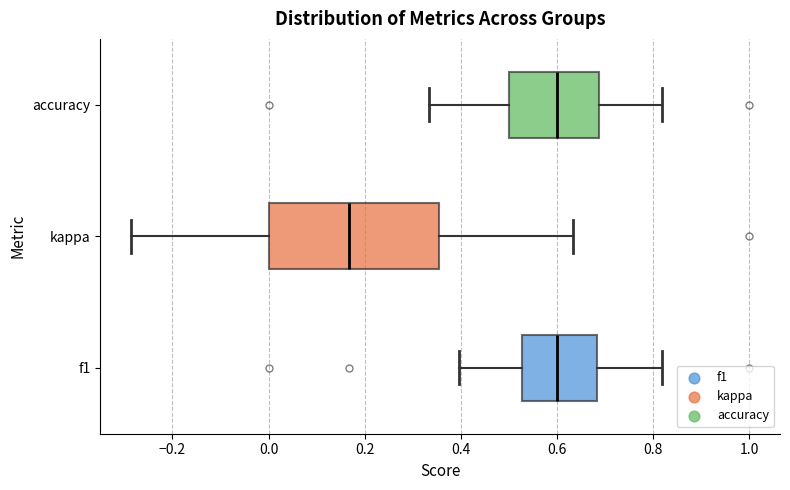

Comparing the boxes themselves (not the whiskers), which one is the widest?

kappa